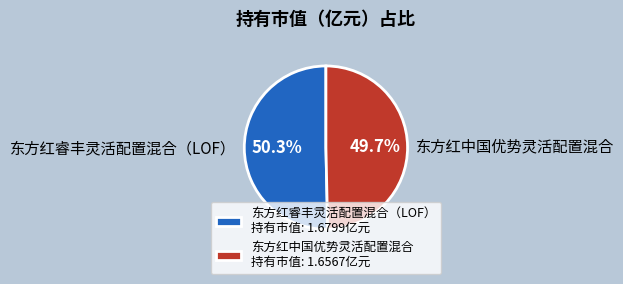

Between 东方红睿丰灵活配置混合（LOF） and 东方红中国优势灵活配置混合, which is larger?

东方红睿丰灵活配置混合（LOF）